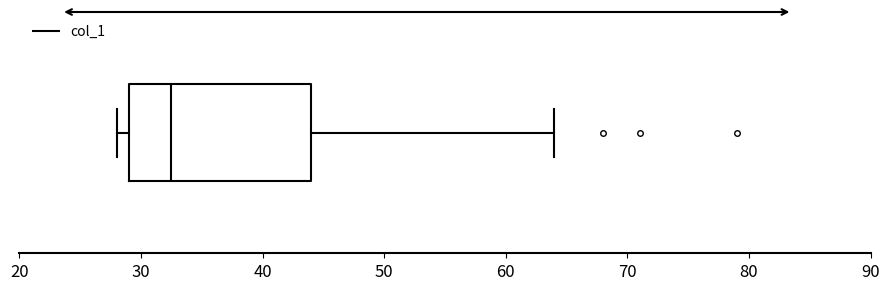

Where does the right whisker of the box end on the x-axis? The values are not printed on the chart, so give them approximately, as read against the axis.

64